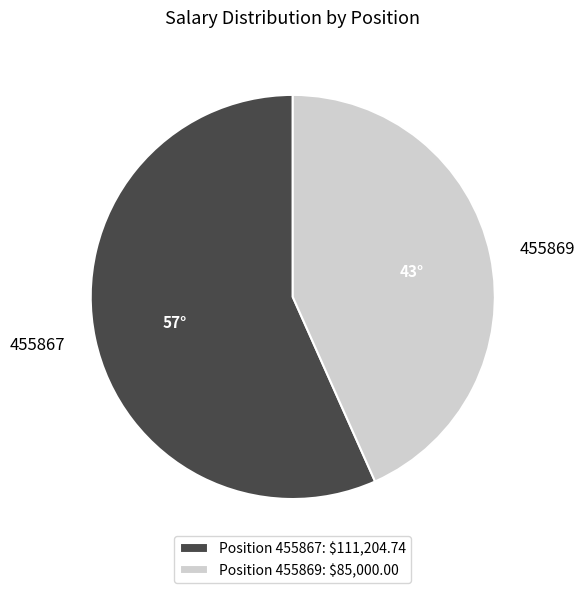

Combined, do 455869 and 455867 account for over 50%?

Yes